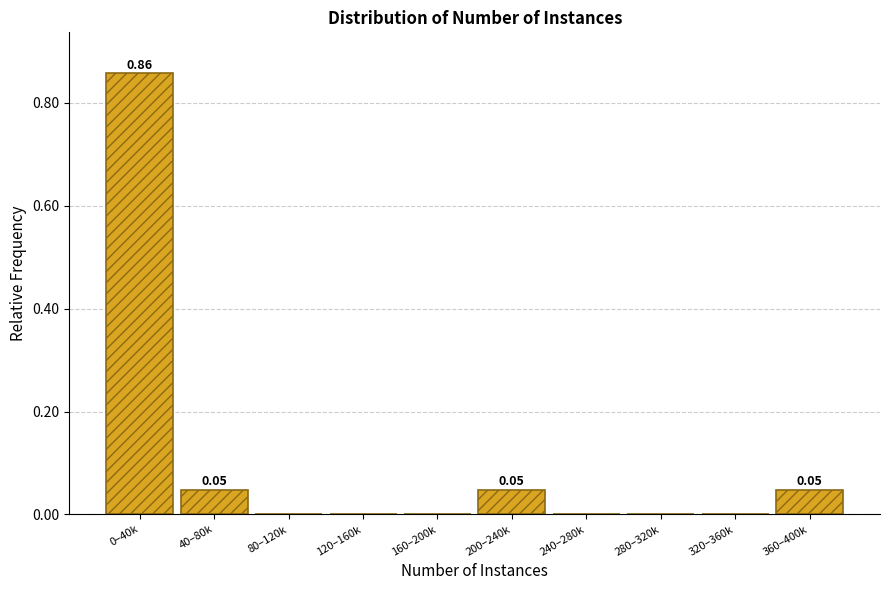

What is the sum of all values?

1.0